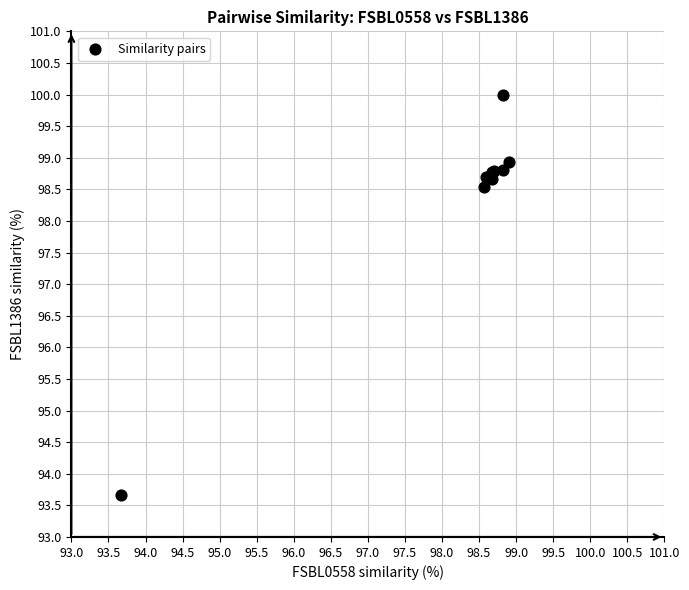

What Y value in the scatter plot is closest to 96?

93.7